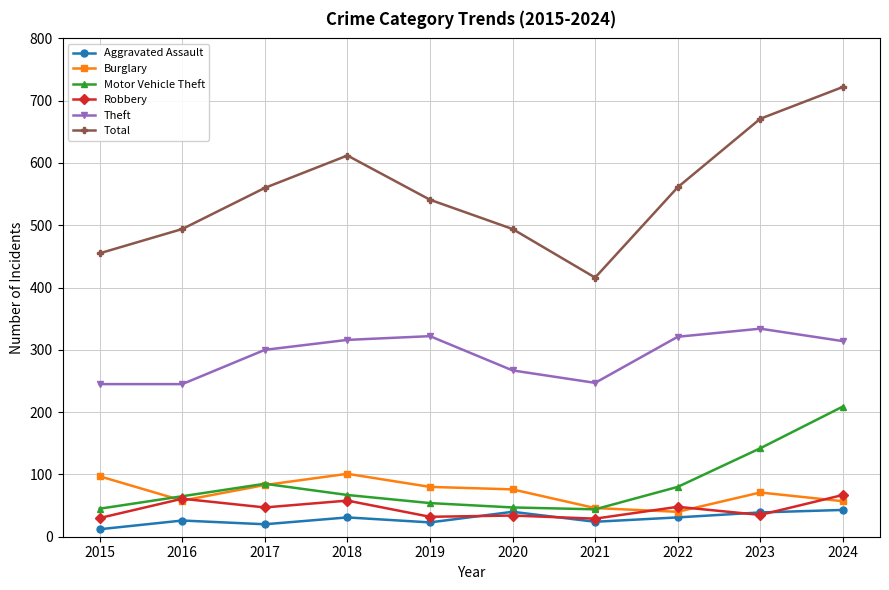

What are all the series names shown in the legend?

Aggravated Assault, Burglary, Motor Vehicle Theft, Robbery, Theft, Total